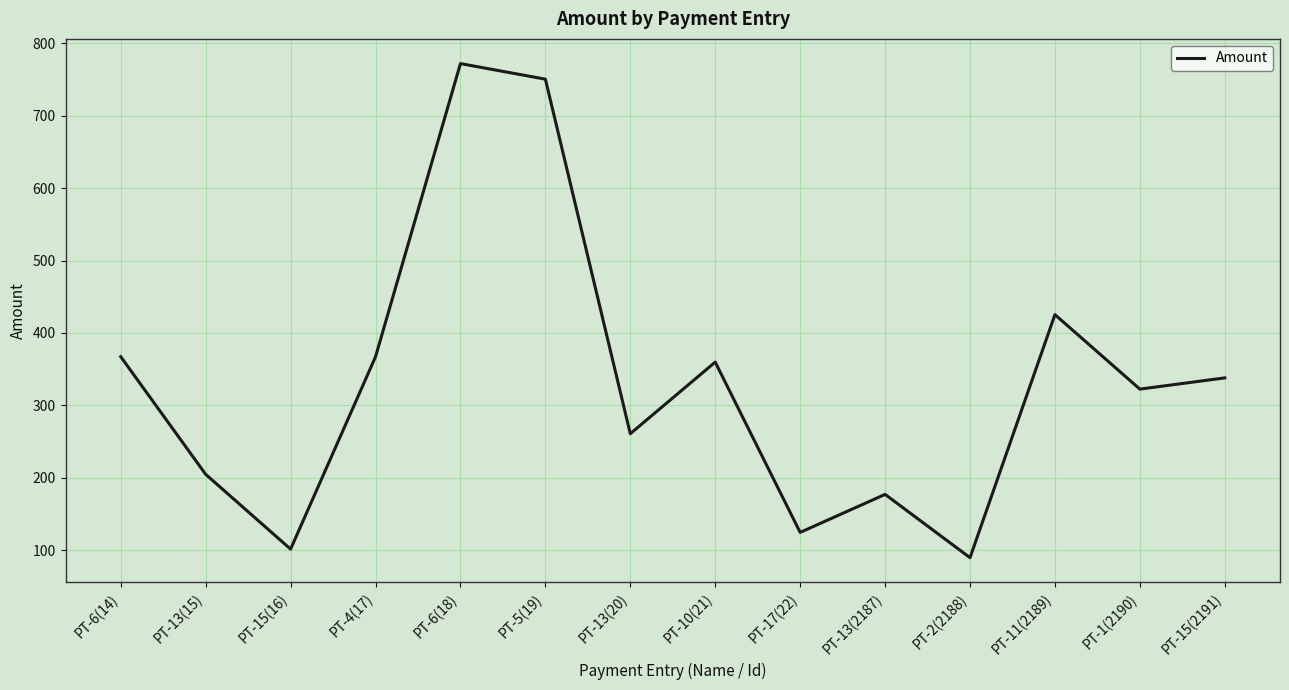

True or false: the data shows 131.0 at PT-2(2188).

False